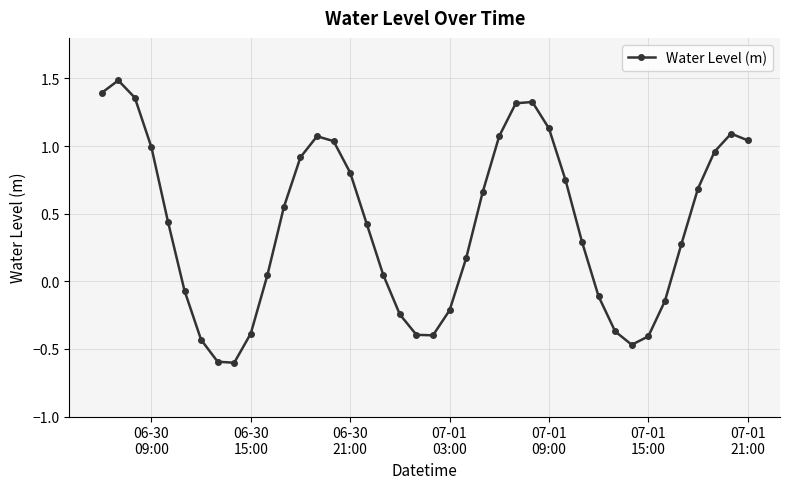

How many points are lower than both their immediate neighbors (excluding endpoints)?

3